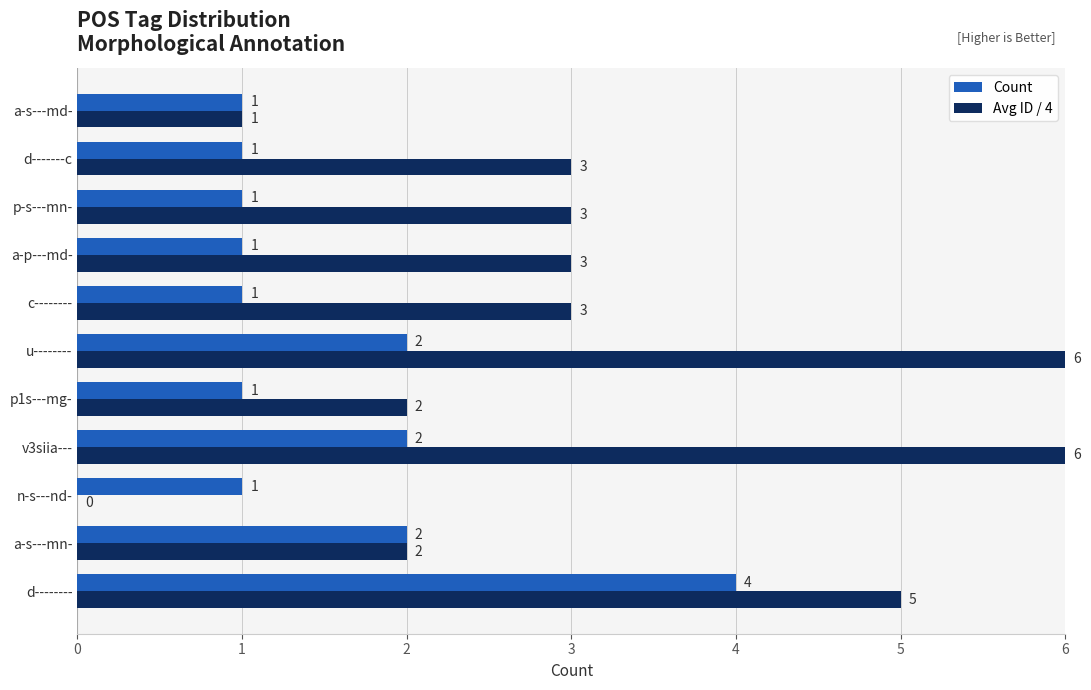

What is the sum of all Count values?

17